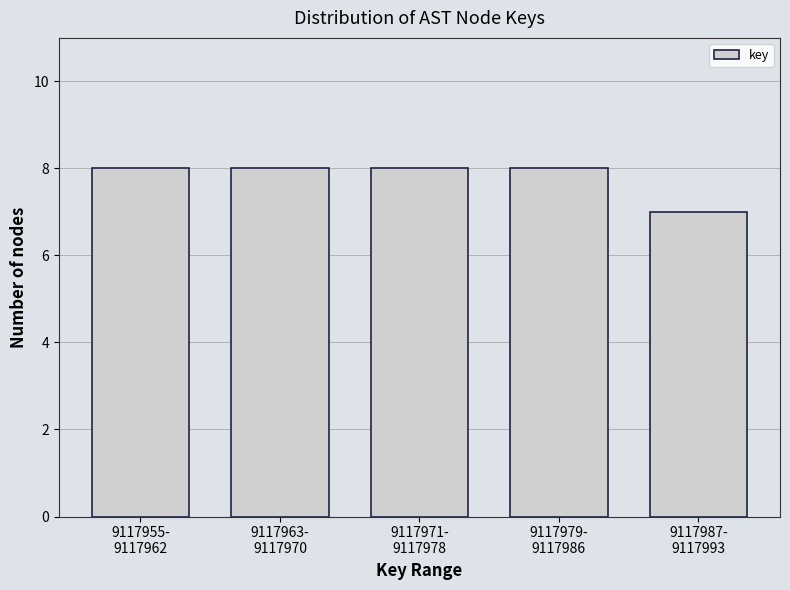

Reading left to right, list all the values displayed in this chart.

8	8	8	8	7